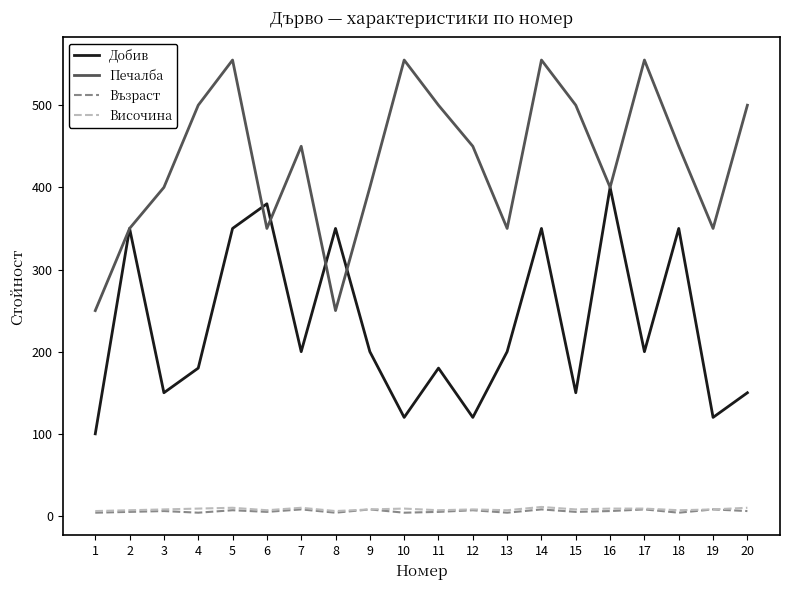

What is the maximum value shown in the chart?

555